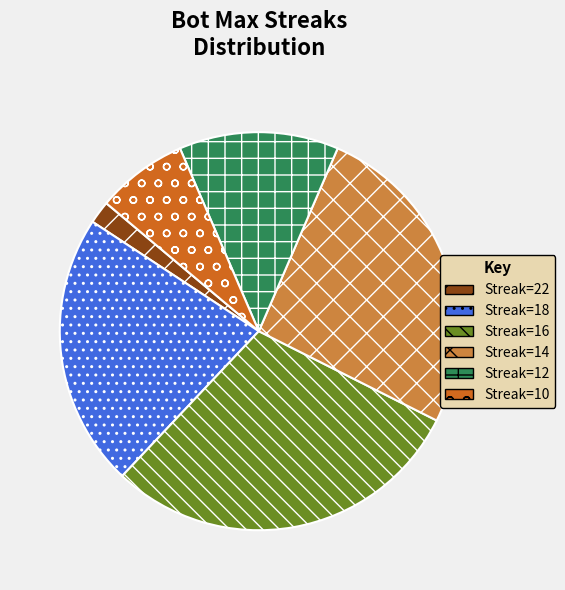

Between Streak=16 and Streak=10, which is larger?

Streak=16